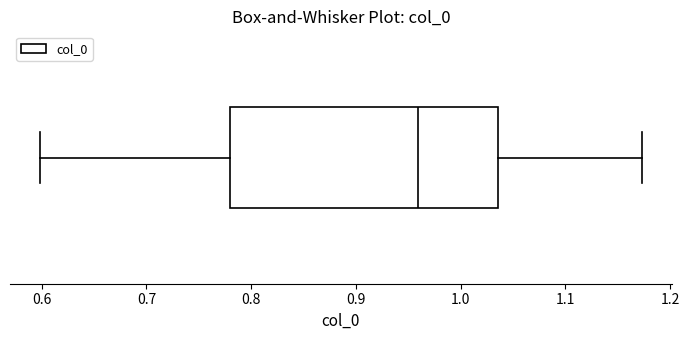

Transcribe this box plot: give where the median line is, the range the box spans, and where the two whiskers end, as read against the x-axis. The values are not printed on the chart, so give them approximately, as read against the axis.

median 0.96, box 0.78 to 1.04, whiskers 0.60 to 1.17